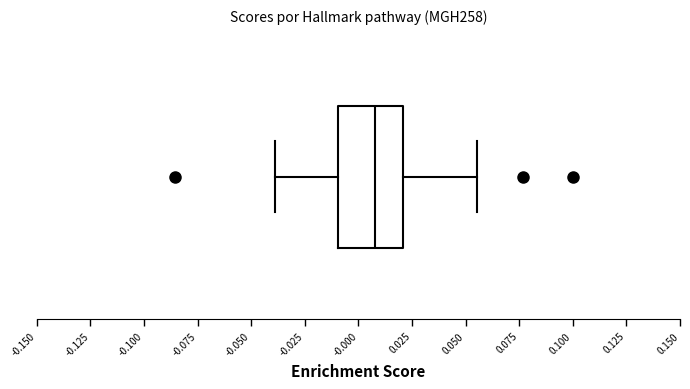

Where is the left edge of the box on the x-axis? The values are not printed on the chart, so give them approximately, as read against the axis.

-0.010